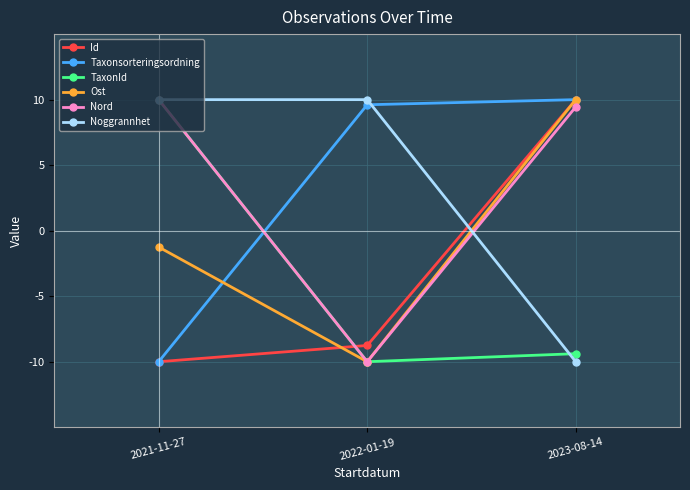

What is the average value of the TaxonId series?

-3.1